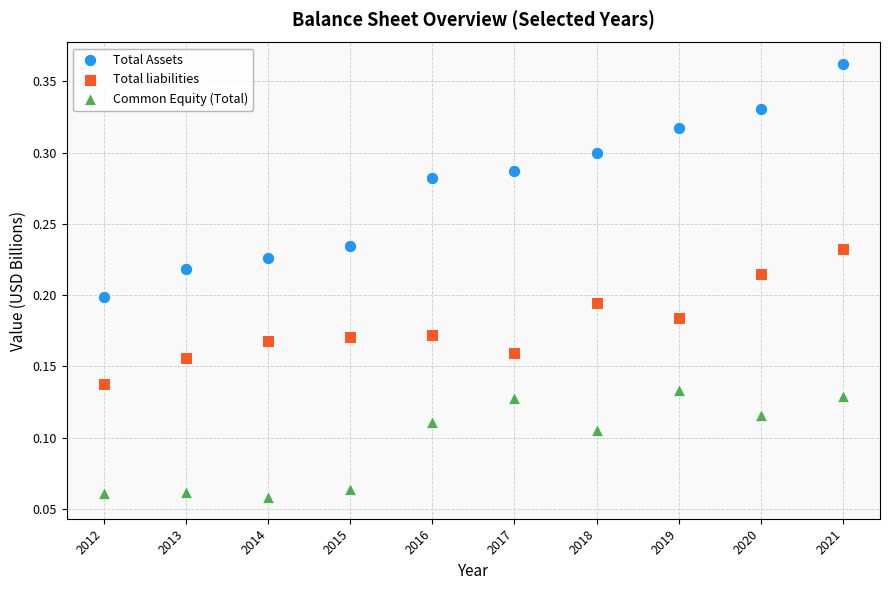

What are all the series names shown in the legend?

Total Assets, Total liabilities, Common Equity (Total)